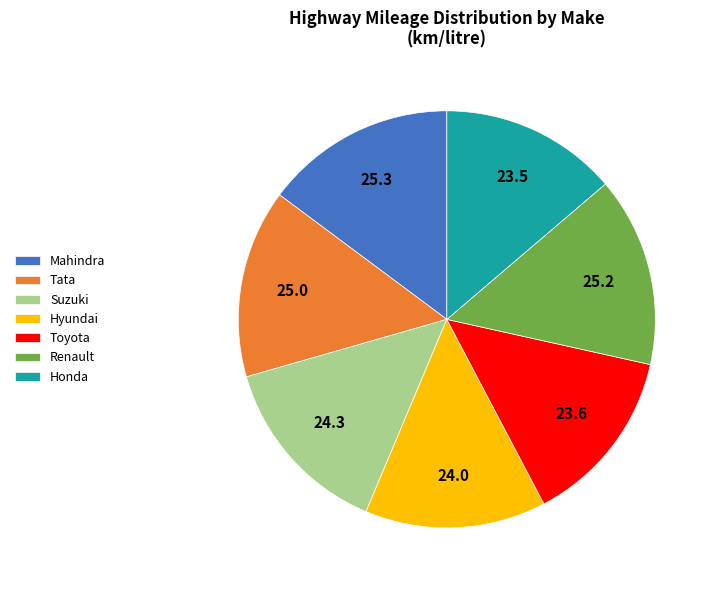

How many segments does this pie chart have?

7